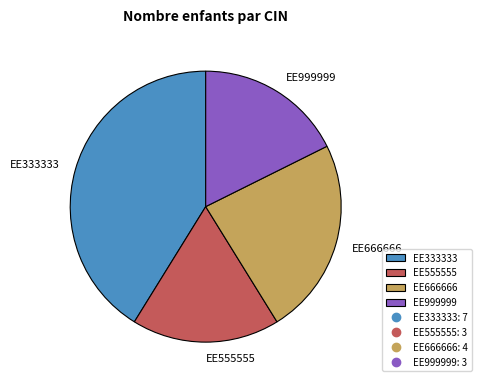

Is EE666666 the majority of the pie?

No